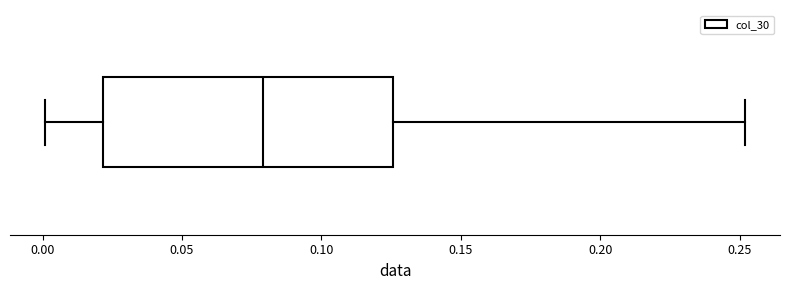

Read this box plot against the x-axis: the position of the median line, the range covered by the box, and the ends of both whiskers. The values are not printed on the chart, so give them approximately, as read against the axis.

median 0.080, box 0.020 to 0.125, whiskers 0.000 to 0.250